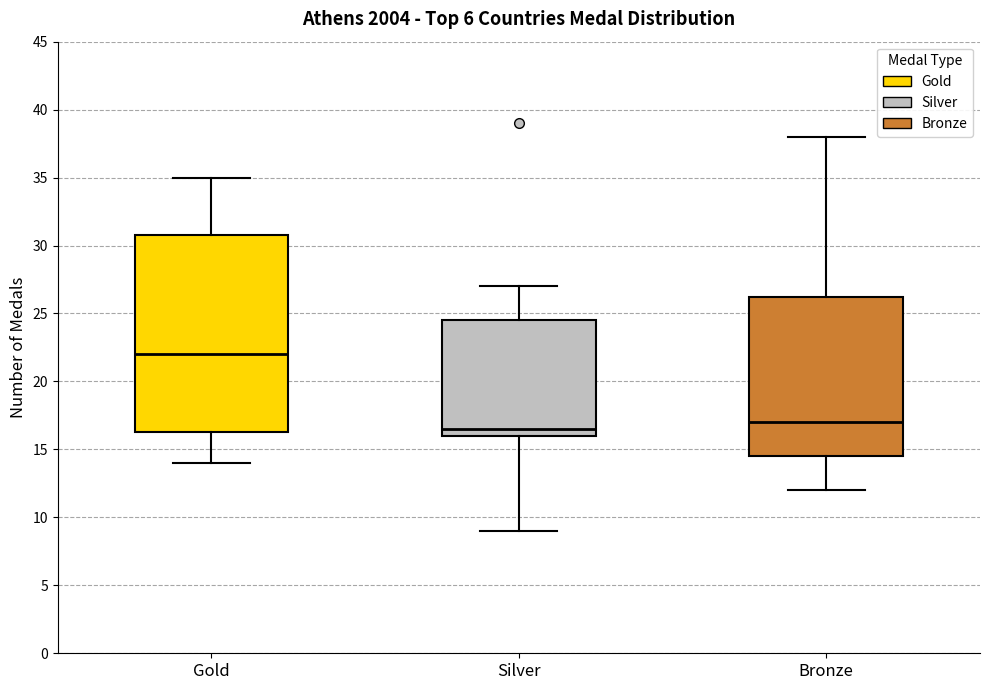

Reading left to right, transcribe this box plot: for each box, give where its median line is, the range the box spans, and where its two whiskers end, as read against the y-axis. The values are not printed on the chart, so give them approximately, as read against the axis.

Gold: median 22.0, box 16.5 to 31.0, whiskers 14.0 to 35.0
Silver: median 16.5, box 16.0 to 24.5, whiskers 9.0 to 27.0
Bronze: median 17.0, box 14.5 to 26.5, whiskers 12.0 to 38.0